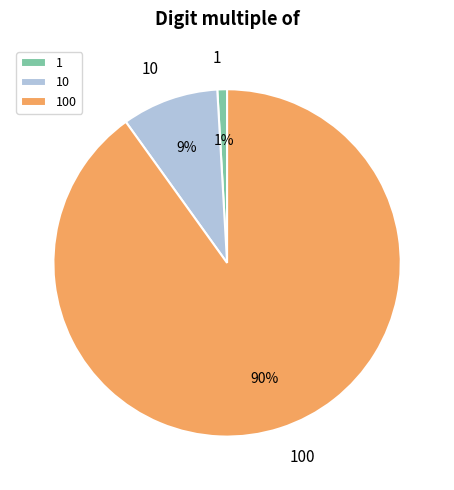

To the nearest percent, what is the difference between the 10 and 100 slice percentages?

81%